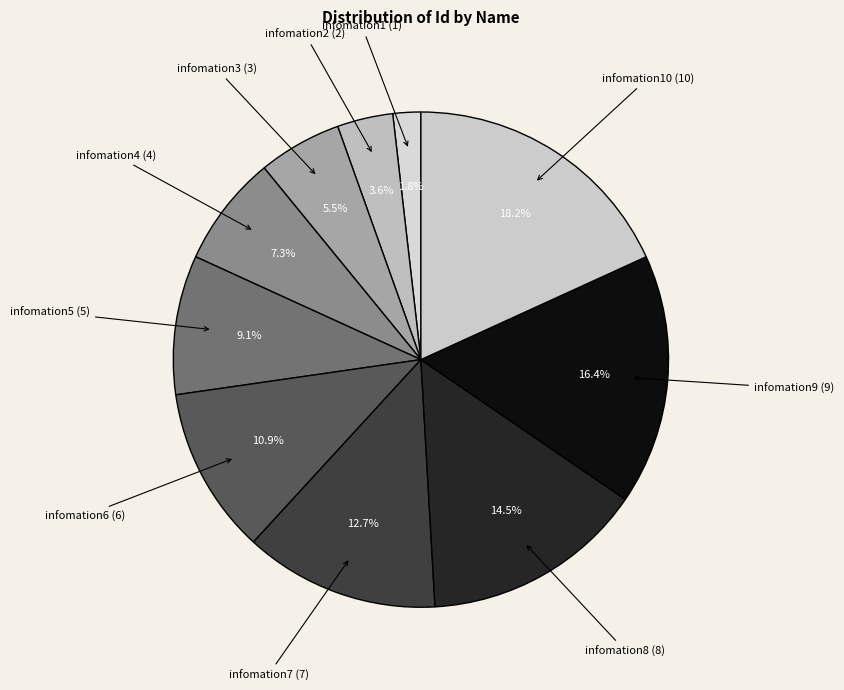

How many slices are in this pie chart?

10